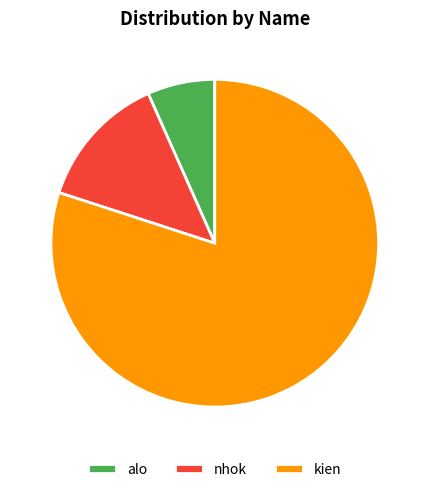

Which category has the smallest portion of the pie?

alo